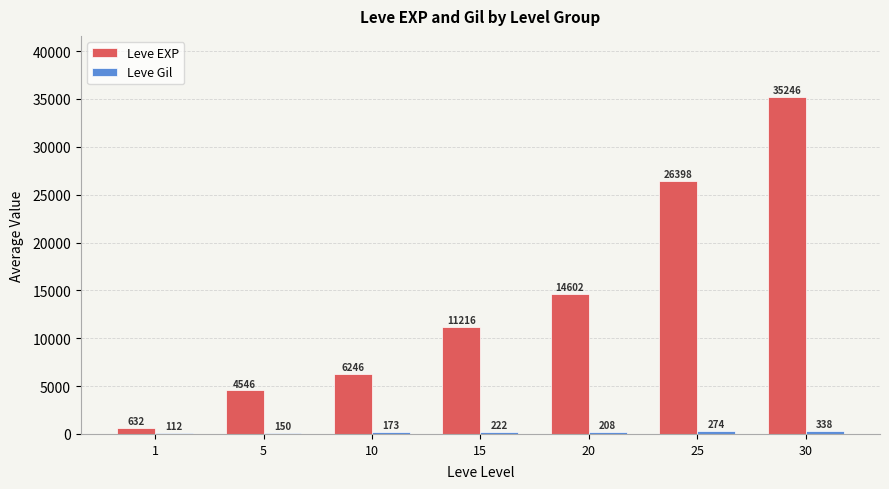

The Leve EXP series shows 9353 at 10. True or false?

False